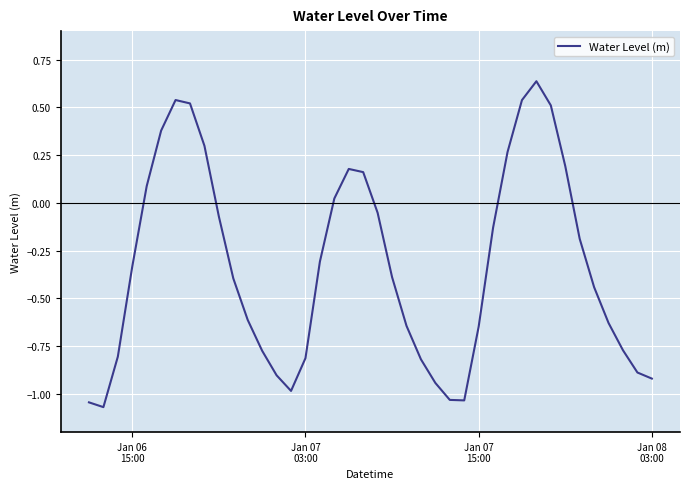

Does the chart display data point markers on the line(s)?

No